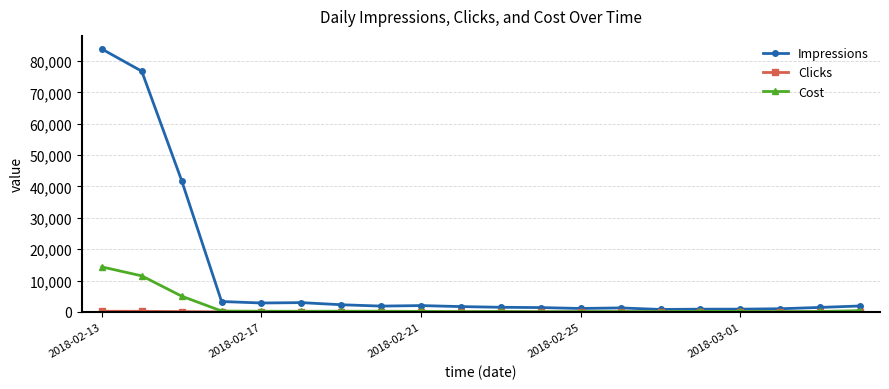

Which series has the largest total across all categories?

Impressions